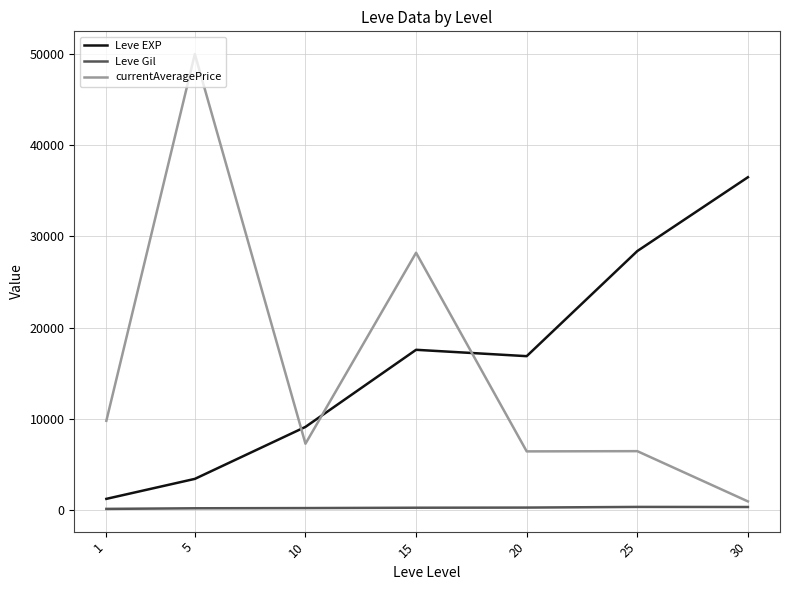

What is the maximum value shown in the chart?

50000.0